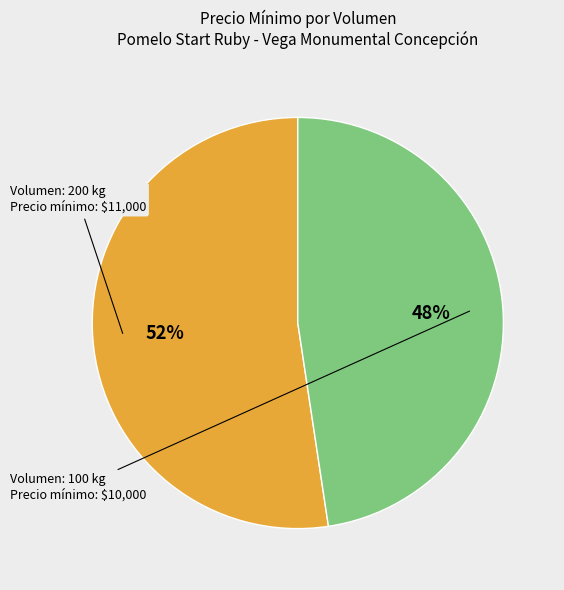

To the nearest percent, what is the average slice percentage?

50%